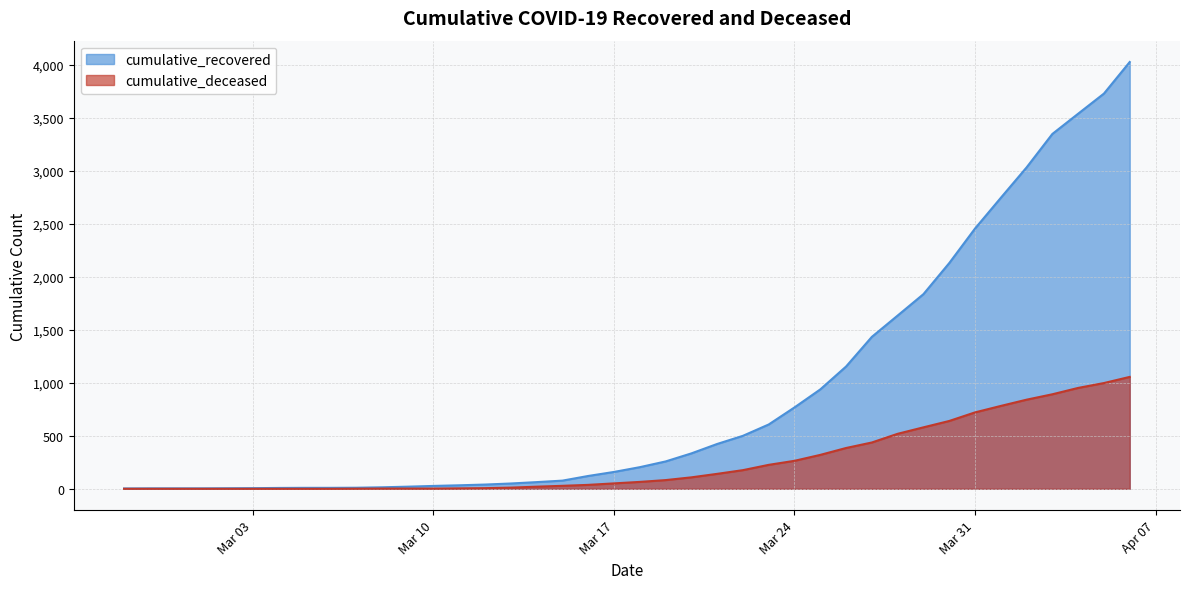

At which category is the sum across all series the highest?

2020-04-06